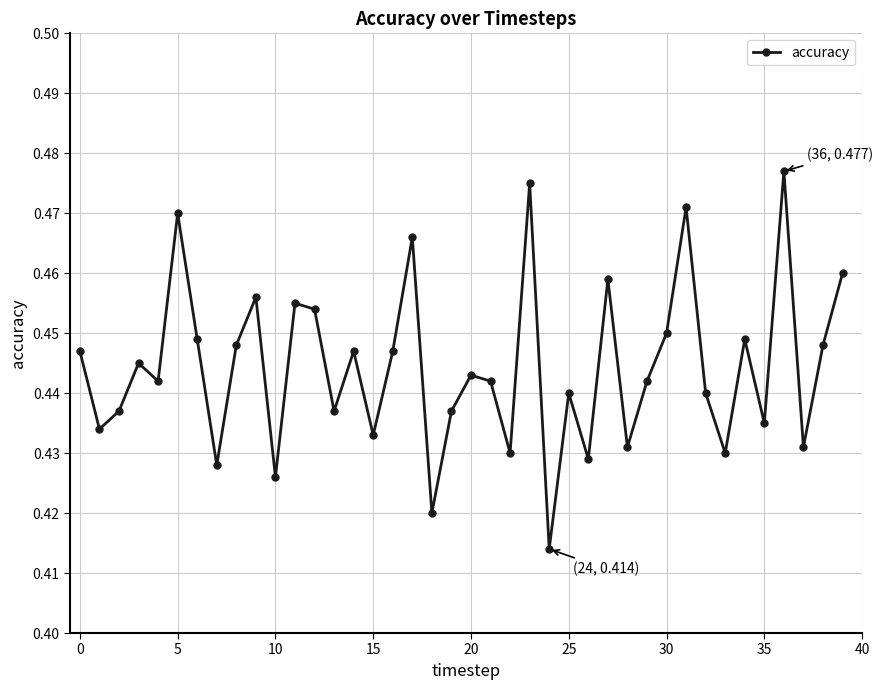

How many values are between 0 and 1?

40